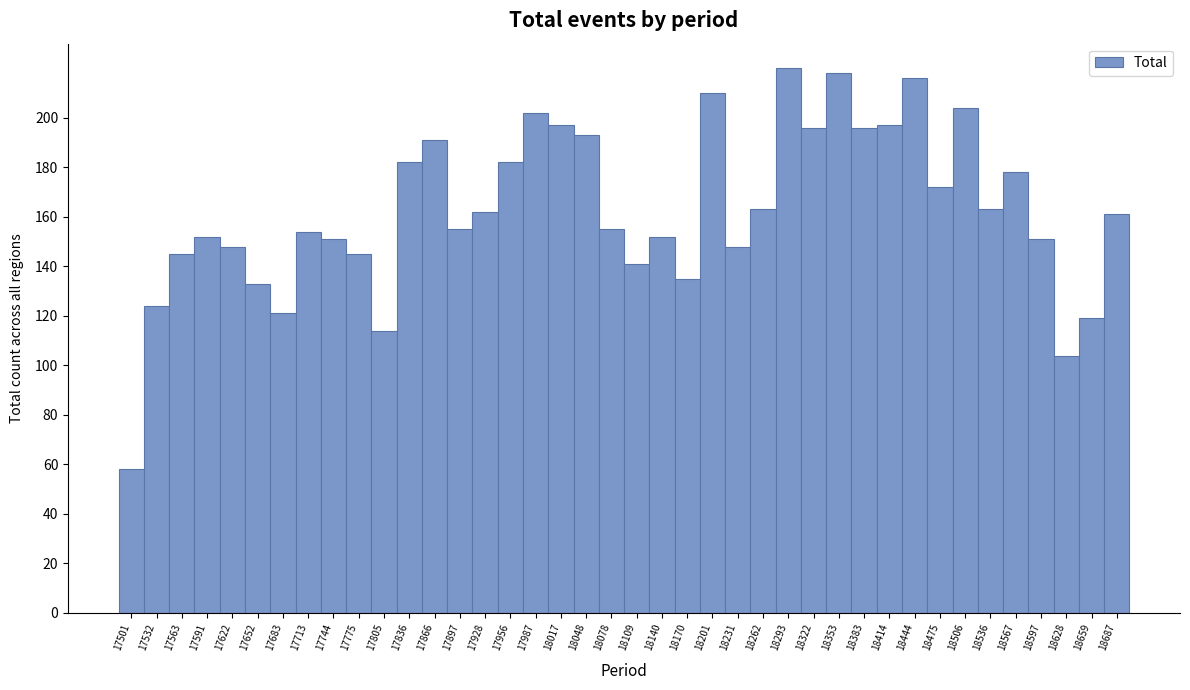

What is the value of the 23rd bar from the left?

135